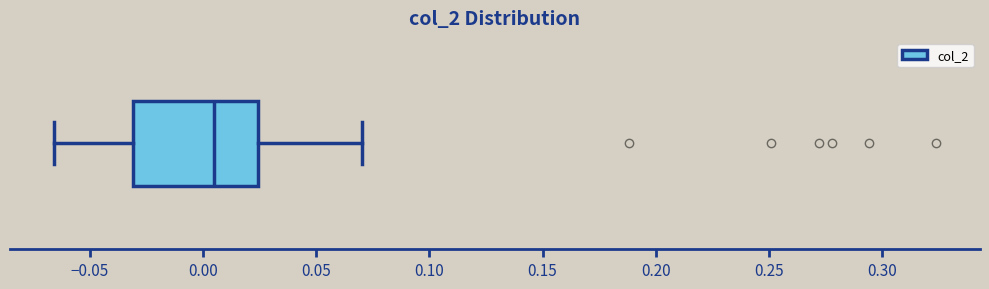

Read this box plot against the x-axis: the position of the median line, the range covered by the box, and the ends of both whiskers. The values are not printed on the chart, so give them approximately, as read against the axis.

median 0.005, box -0.030 to 0.025, whiskers -0.065 to 0.070